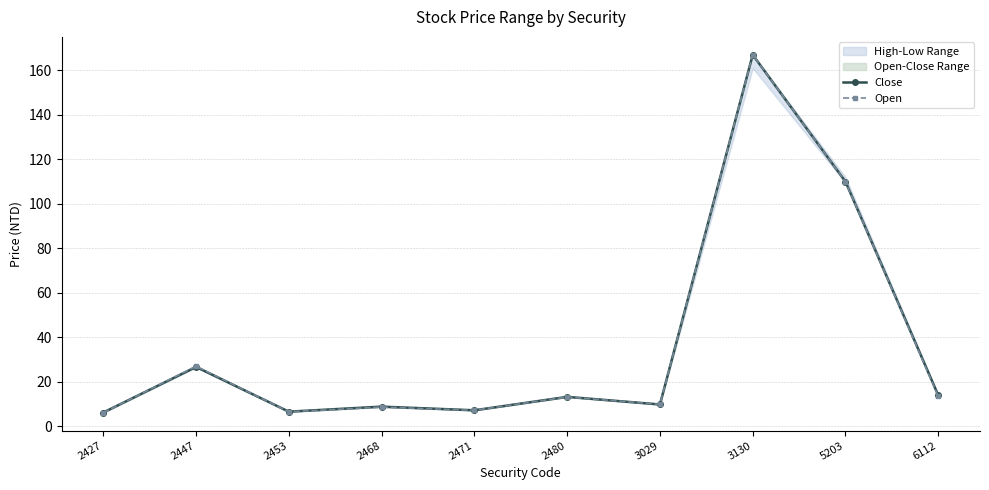

The Close series shows 13.9 at 6112. True or false?

True